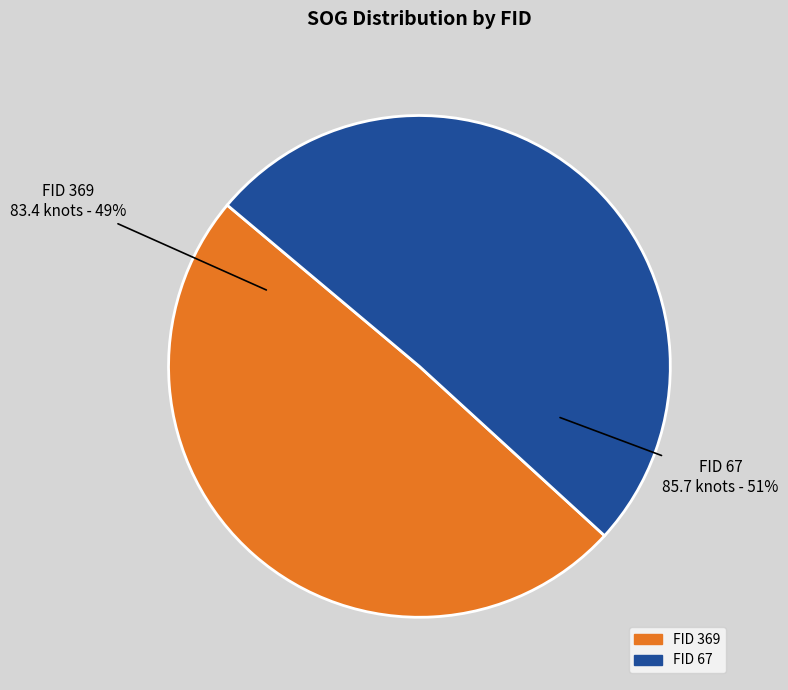

How many segments does this pie chart have?

2